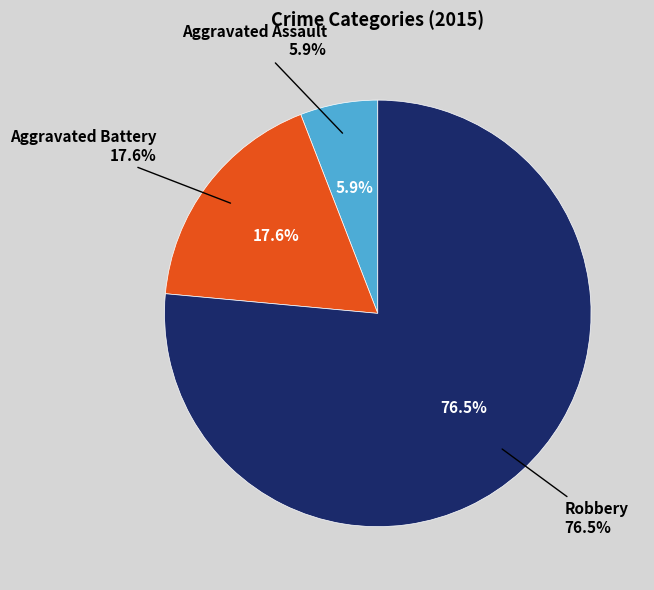

Is it true that Aggravated Battery is 9% of the pie?

False